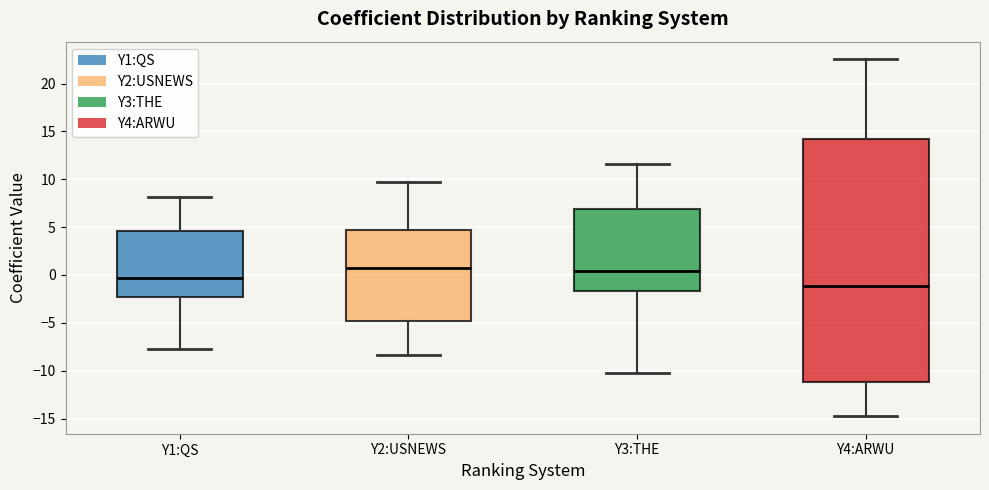

Reading left to right, transcribe this box plot: for each box, give where its median line is, the range the box spans, and where its two whiskers end, as read against the y-axis. The values are not printed on the chart, so give them approximately, as read against the axis.

Y1:QS: median -0.5, box -2.5 to 4.5, whiskers -8.0 to 8.0
Y2:USNEWS: median 0.5, box -5.0 to 4.5, whiskers -8.5 to 9.5
Y3:THE: median 0.5, box -1.5 to 7.0, whiskers -10.5 to 11.5
Y4:ARWU: median -1.0, box -11.0 to 14.0, whiskers -14.5 to 22.5